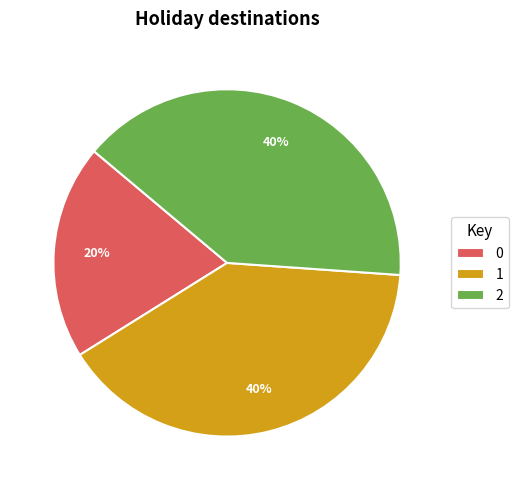

To the nearest percent, what is the combined percentage of 0 and 2?

60%